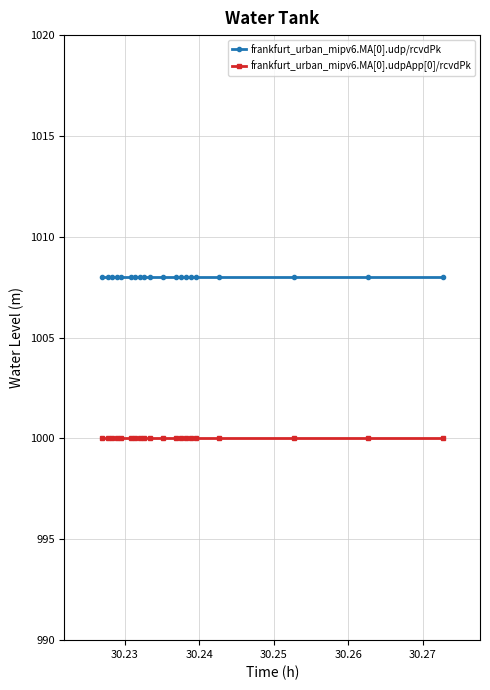

Rank the series by their maximum value, from highest to lowest.

frankfurt_urban_mipv6.MA[0].udp/rcvdPk, frankfurt_urban_mipv6.MA[0].udpApp[0]/rcvdPk